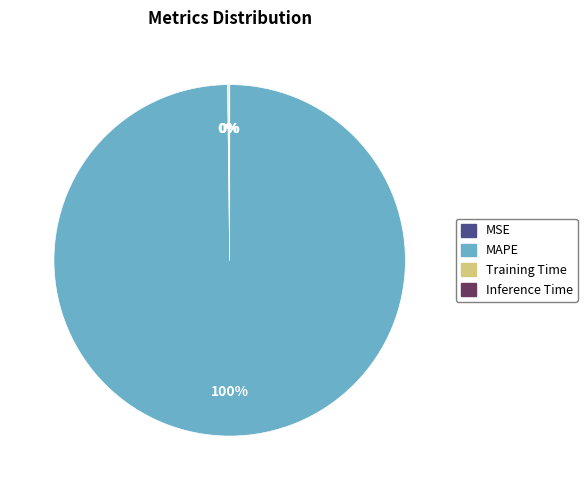

To the nearest percent, what is the average slice percentage?

25%